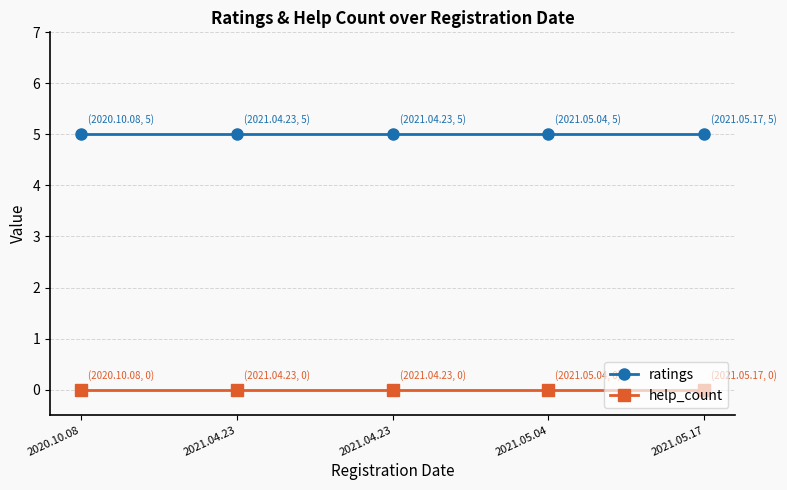

How many distinct data groups are displayed?

2